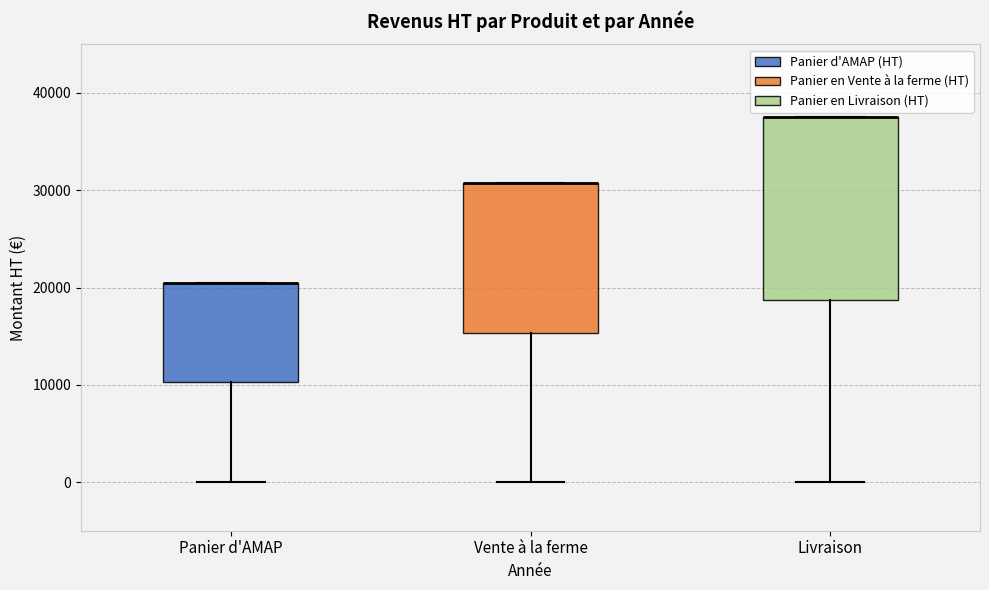

Where is the upper edge of the box for Panier d'AMAP on the y-axis? The values are not printed on the chart, so give them approximately, as read against the axis.

21000